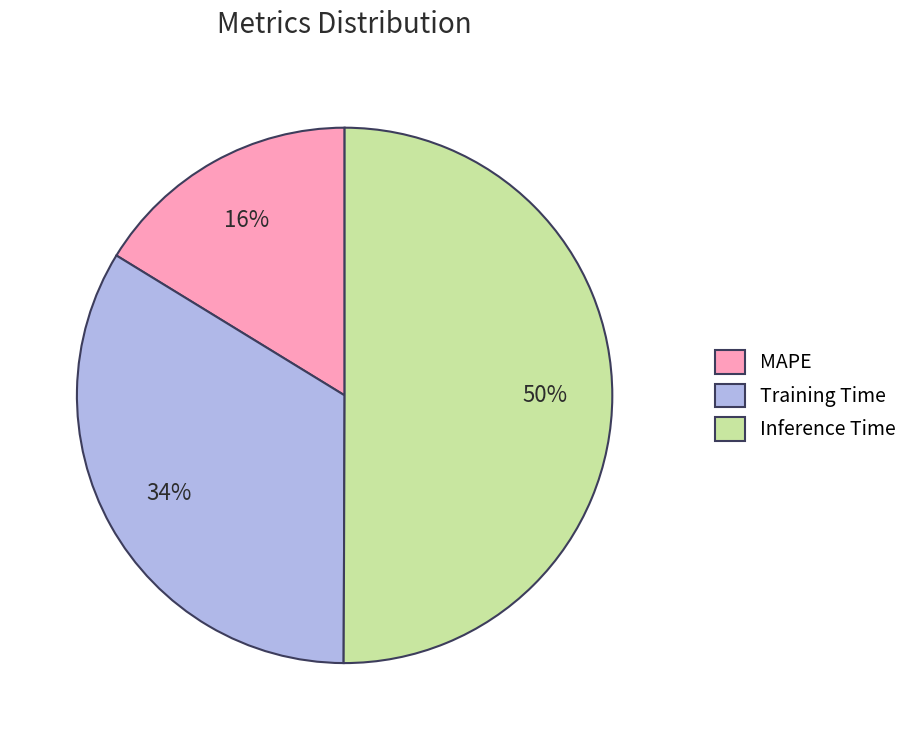

Rank the categories by value from highest to lowest.

Inference Time, Training Time, MAPE